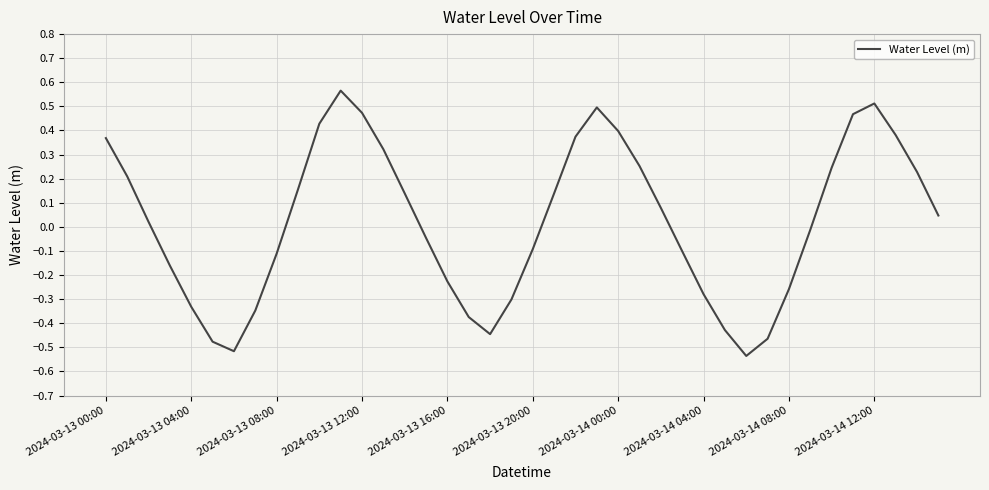

Does the chart have visible grid lines?

Yes